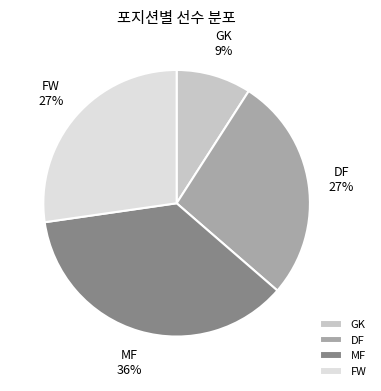

What percentage is the GK slice, to the nearest percent?

9%